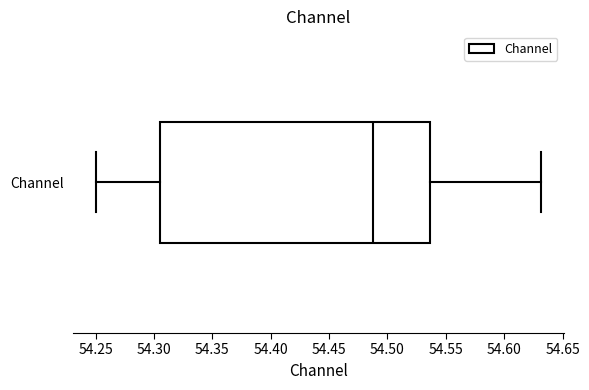

Read this box plot against the x-axis: the position of the median line, the range covered by the box, and the ends of both whiskers. The values are not printed on the chart, so give them approximately, as read against the axis.

median 54.490, box 54.305 to 54.535, whiskers 54.250 to 54.630